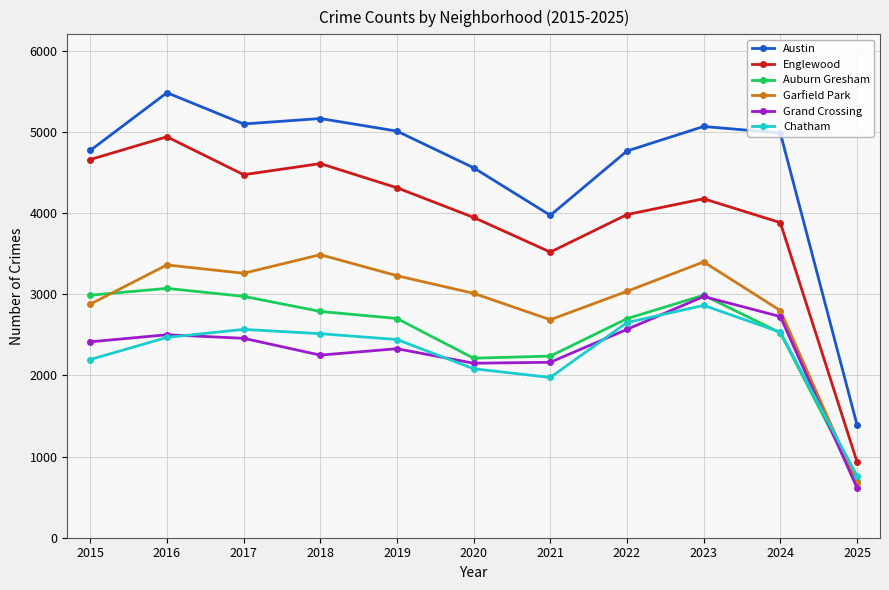

What is the spread (max minus min) of values at 2016?

3014